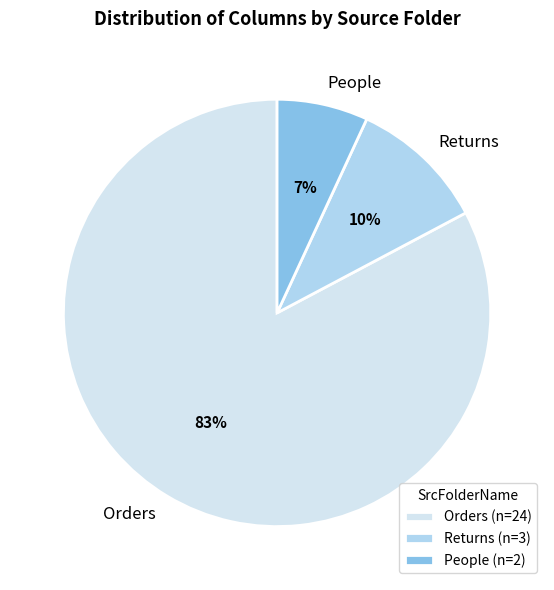

What is the largest slice in the pie chart?

Orders